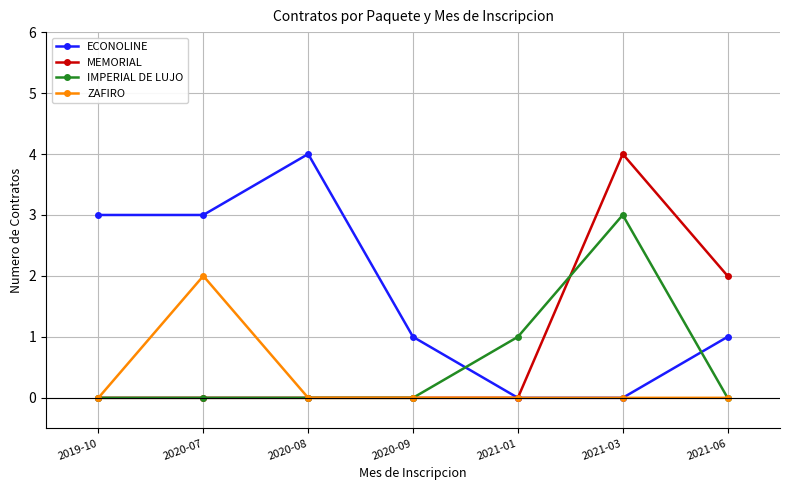

The value of IMPERIAL DE LUJO at 2019-10 is -2. True or false?

False